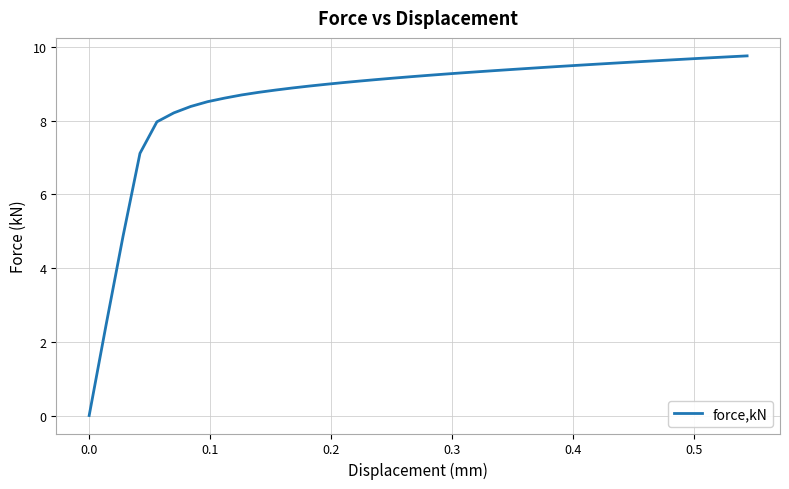

What is the maximum value shown in the chart?

9.8